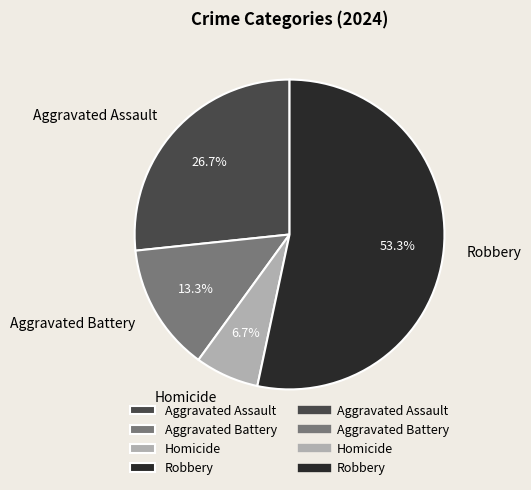

To the nearest percent, what is the average slice percentage?

25%